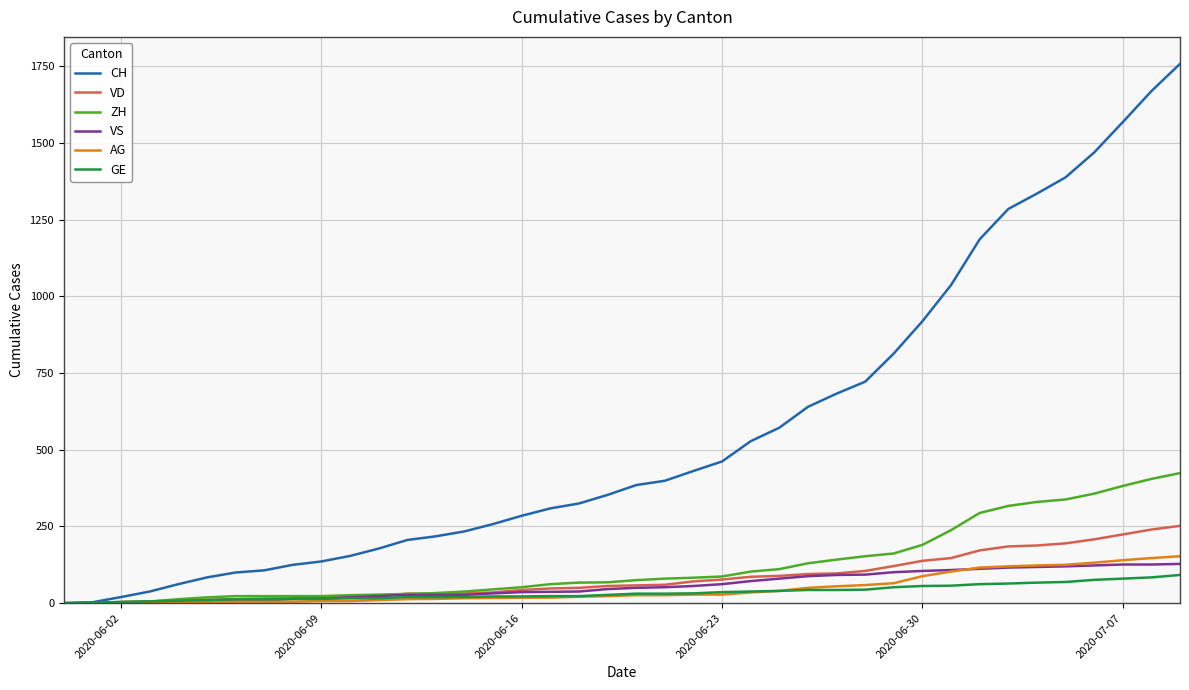

How many lines are shown in the chart?

6